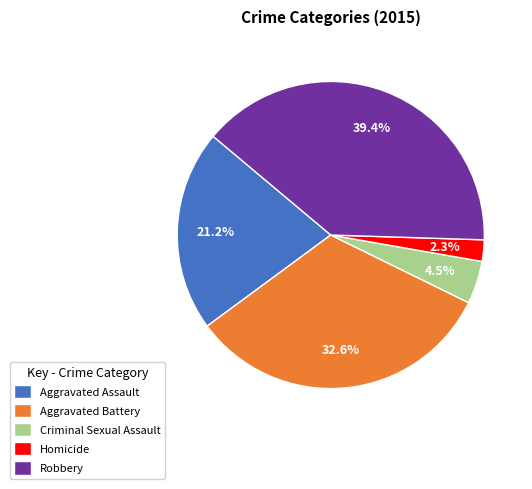

Does Aggravated Battery represent more than half of the total?

No